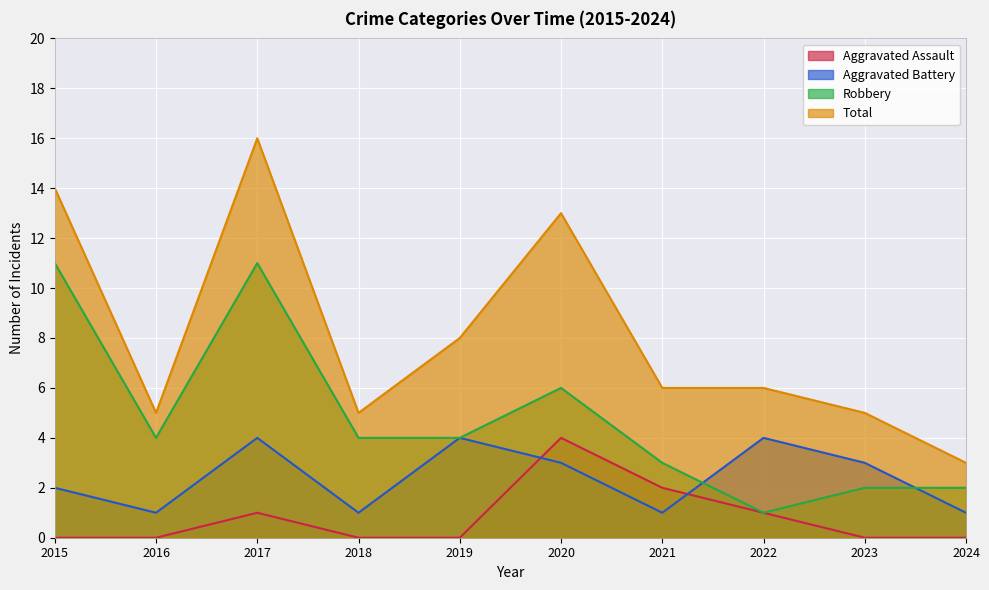

Which has a higher value, 2019 or 2020?

2020